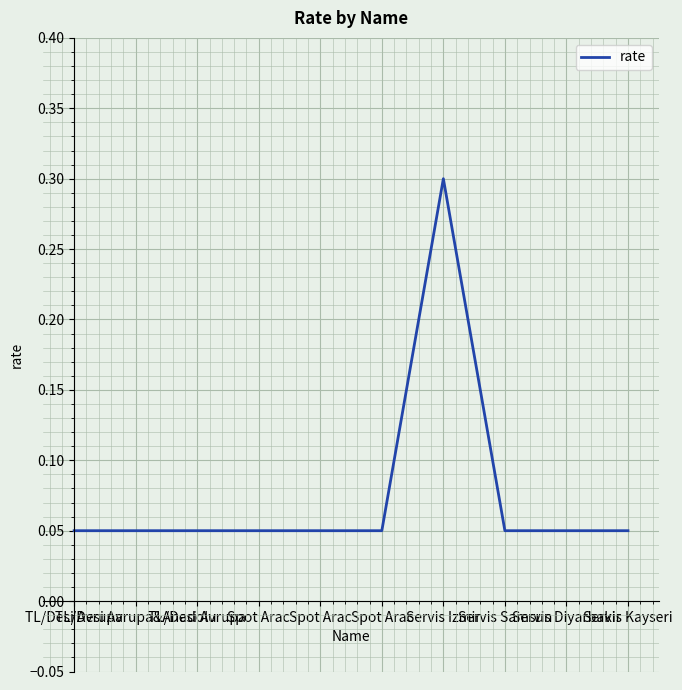

Does the chart display data point markers on the line(s)?

No